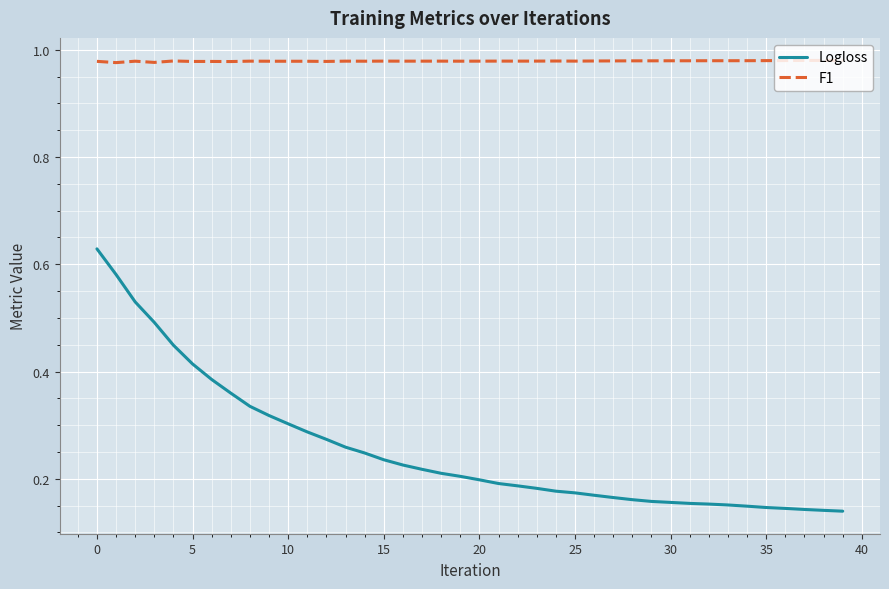

Does the chart display data point markers on the line(s)?

No